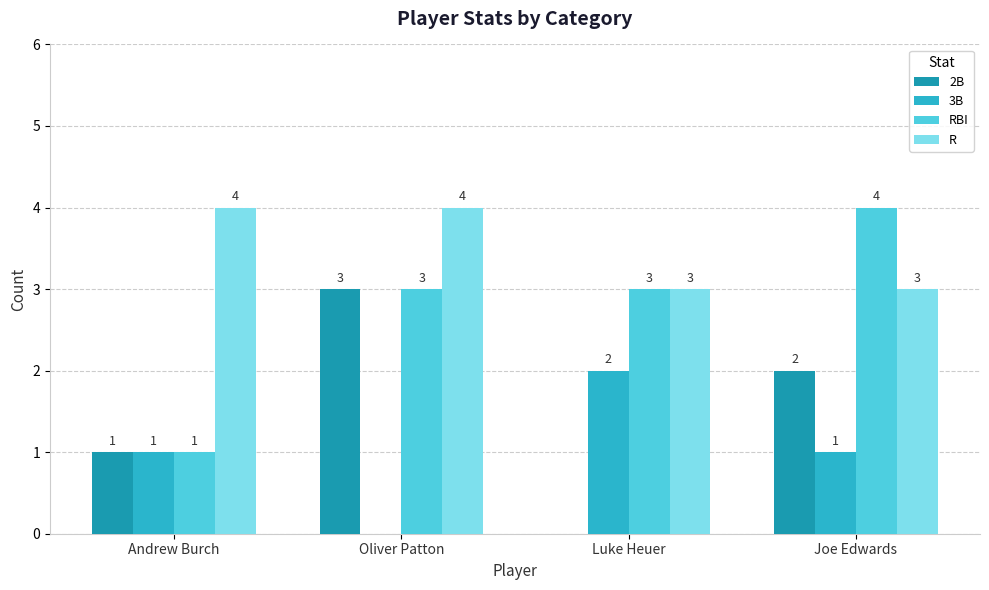

Which series changed the most between Luke Heuer and Joe Edwards?

2B